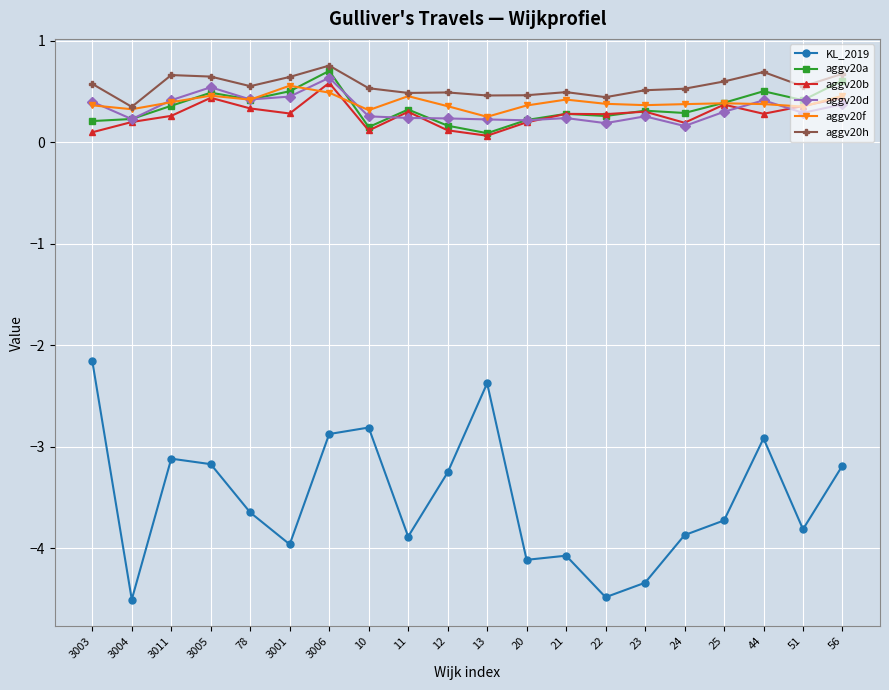

True or false: aggv20f has a value of 0.4 at 3011.

True